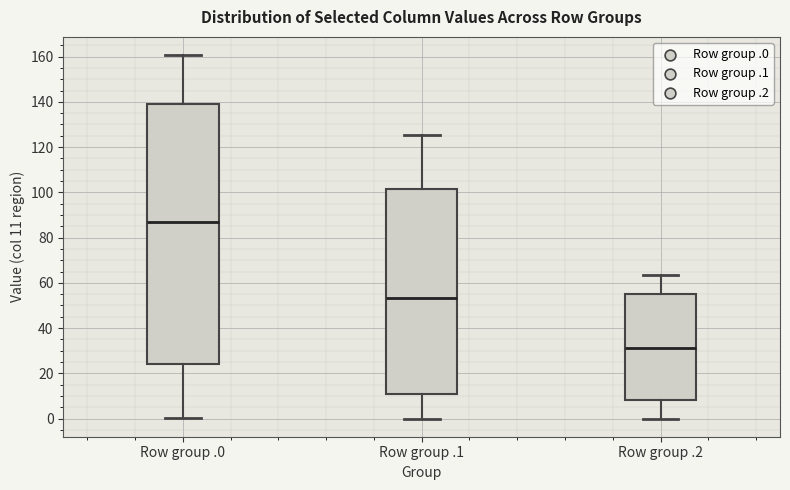

Where is the upper edge of the box for Row group .2 on the y-axis? The values are not printed on the chart, so give them approximately, as read against the axis.

56